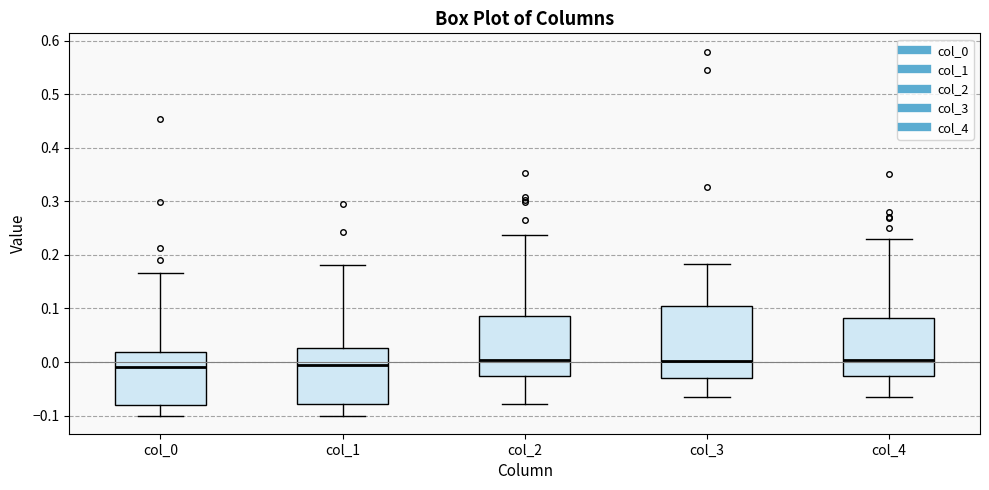

Comparing the boxes themselves (not the whiskers), which one is the tallest?

col_3